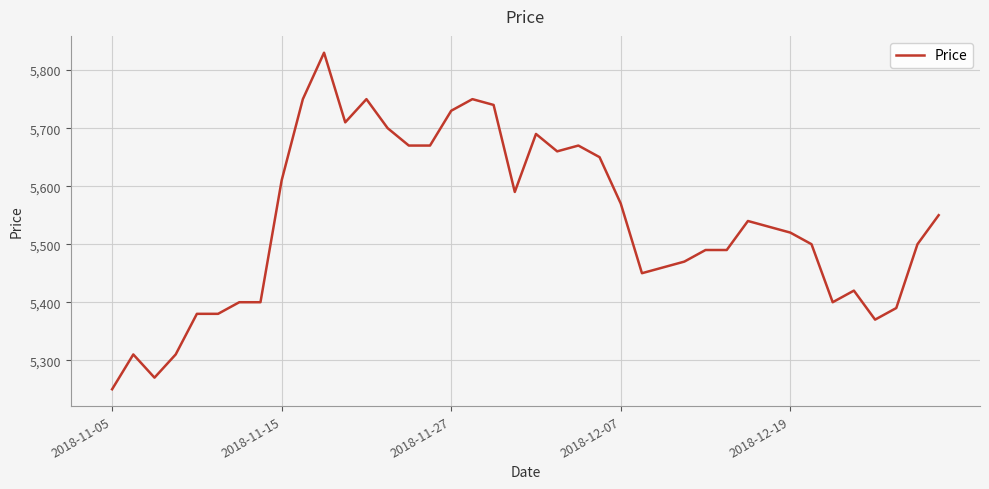

Reading left to right, list all the values displayed in this chart.

5250	5310	5270	5310	5380	5380	5400	5400	5610	5750	5830	5710	5750	5700	5670	5670	5730	5750	5740	5590	5690	5660	5670	5650	5570	5450	5460	5470	5490	5490	5540	5530	5520	5500	5400	5420	5370	5390	5500	5550